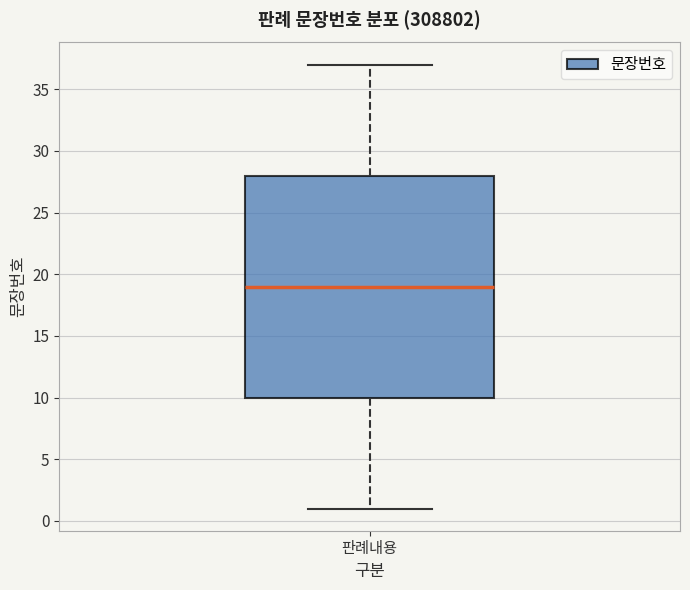

Read this box plot against the y-axis: the position of the median line, the range covered by the box, and the ends of both whiskers. The values are not printed on the chart, so give them approximately, as read against the axis.

median 19, box 10 to 28, whiskers 1 to 37